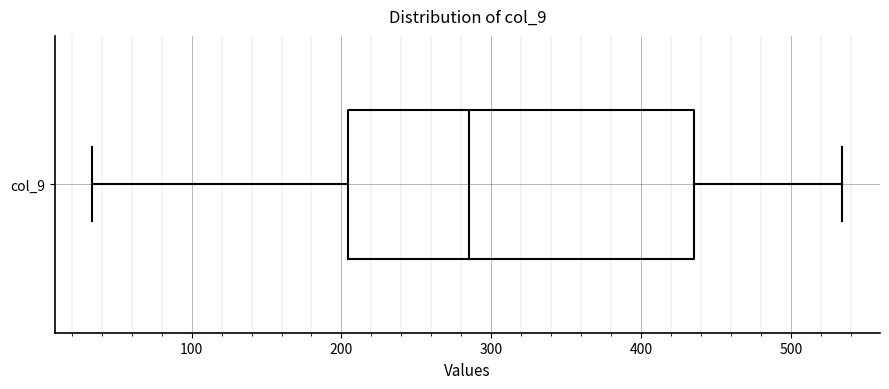

Where does the left whisker of the box for col_9 end on the x-axis? The values are not printed on the chart, so give them approximately, as read against the axis.

30